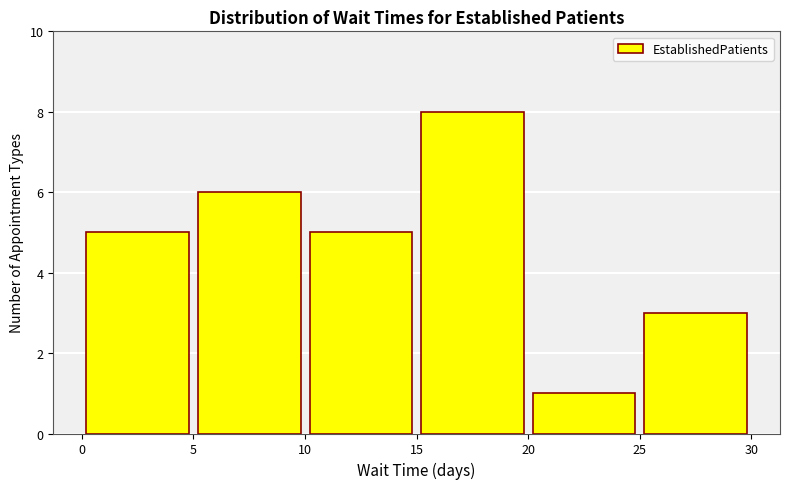

Over which range of the x-axis is the bar tallest?

15 to 20